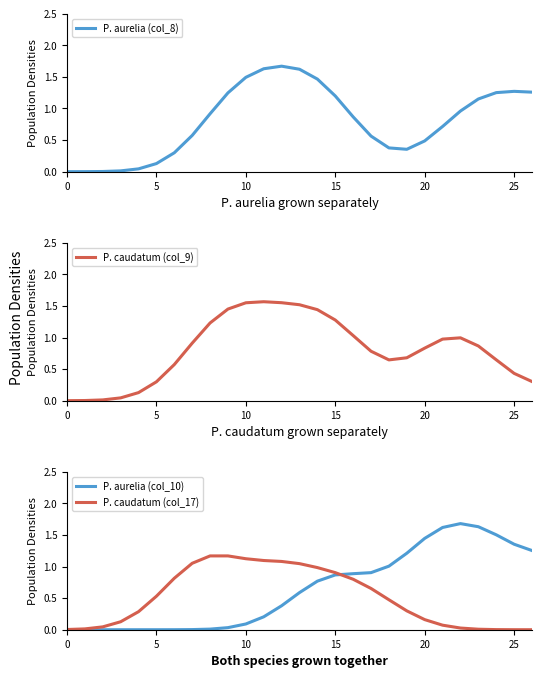

How many lines are shown in the chart?

4